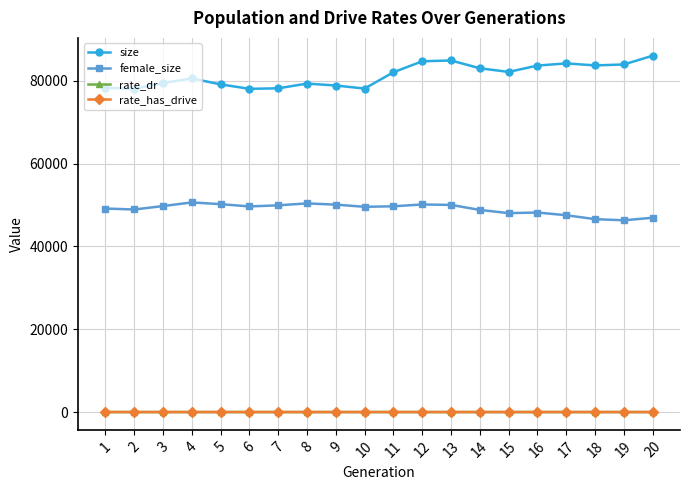

What is the value of the female_size point at the 10th from the left?

49588.0